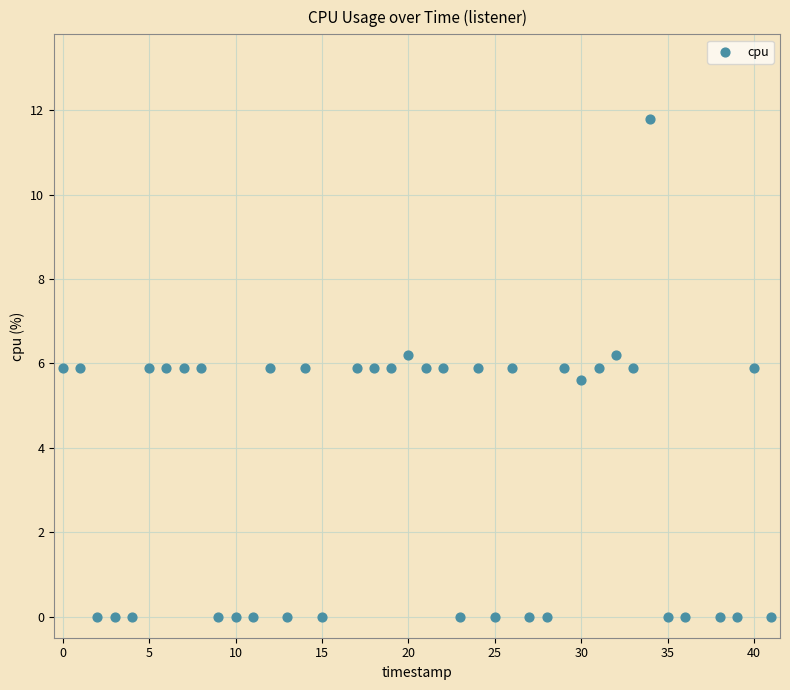

What Y value in the scatter plot is closest to 5?

5.6